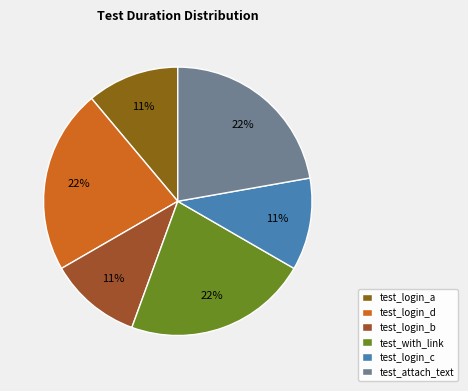

Combined, do test_login_b and test_login_a account for over 50%?

No